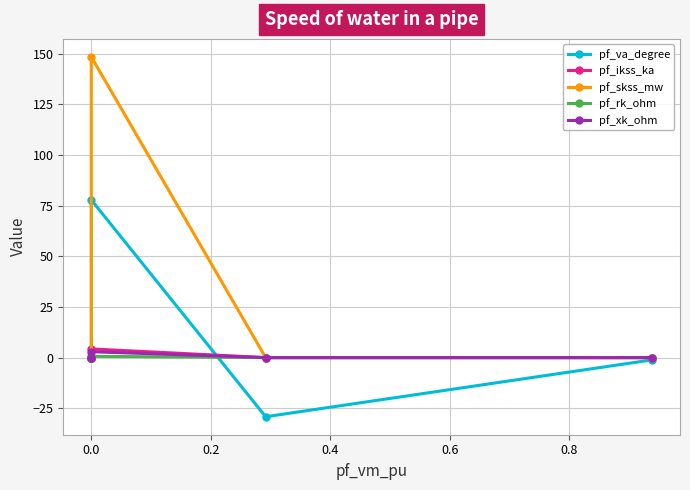

True or false: pf_xk_ohm has a value of -1.8 at 0.0.

False